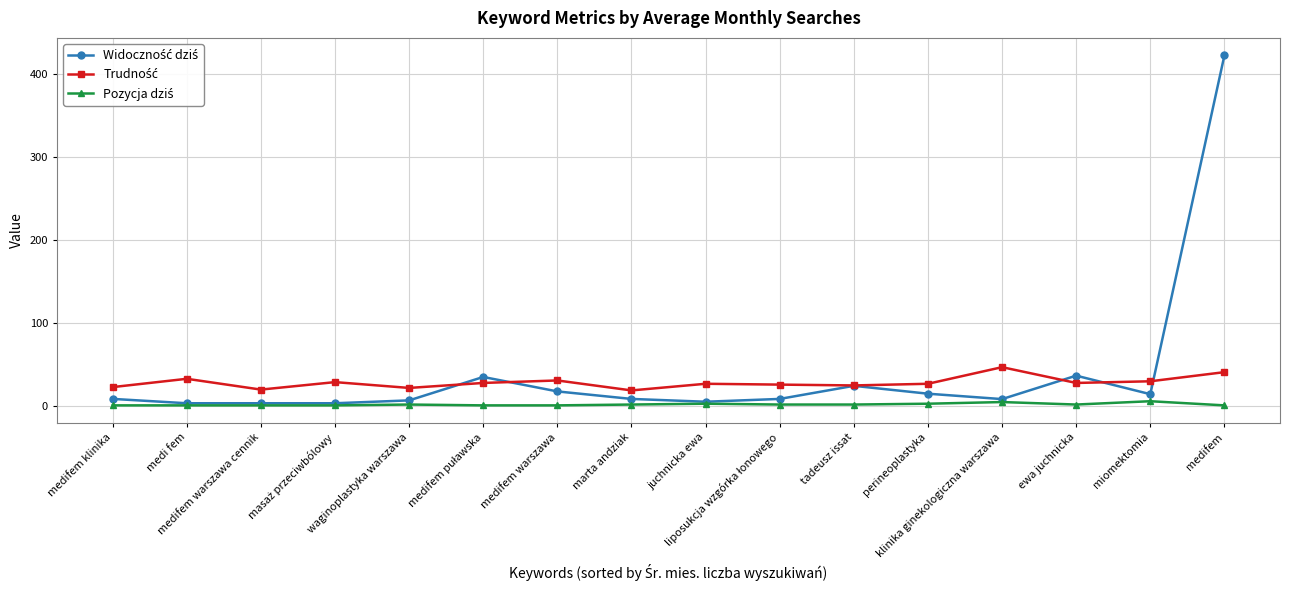

What is the total value across all series at marta andziak?

29.8